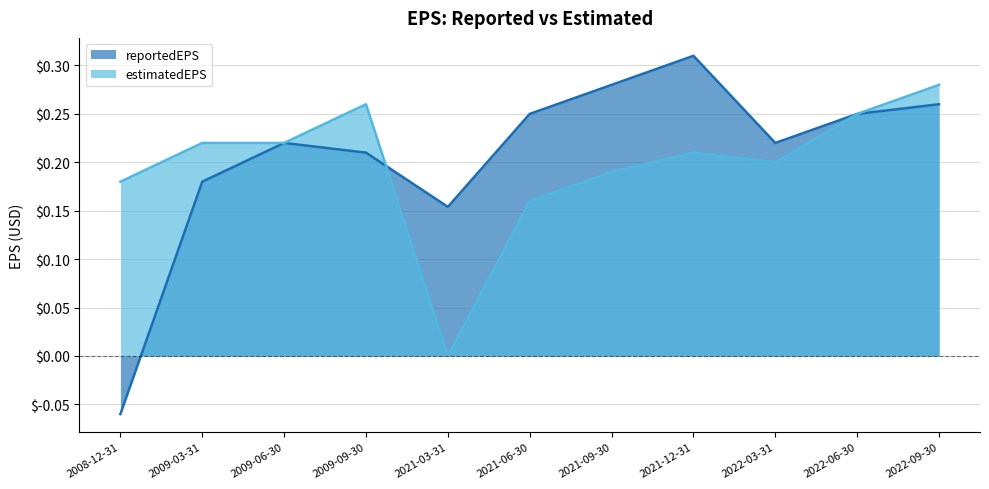

List the labels in order of estimatedEPS value, smallest first.

2021-03-31, 2021-06-30, 2008-12-31, 2021-09-30, 2022-03-31, 2021-12-31, 2009-03-31, 2009-06-30, 2022-06-30, 2009-09-30, 2022-09-30